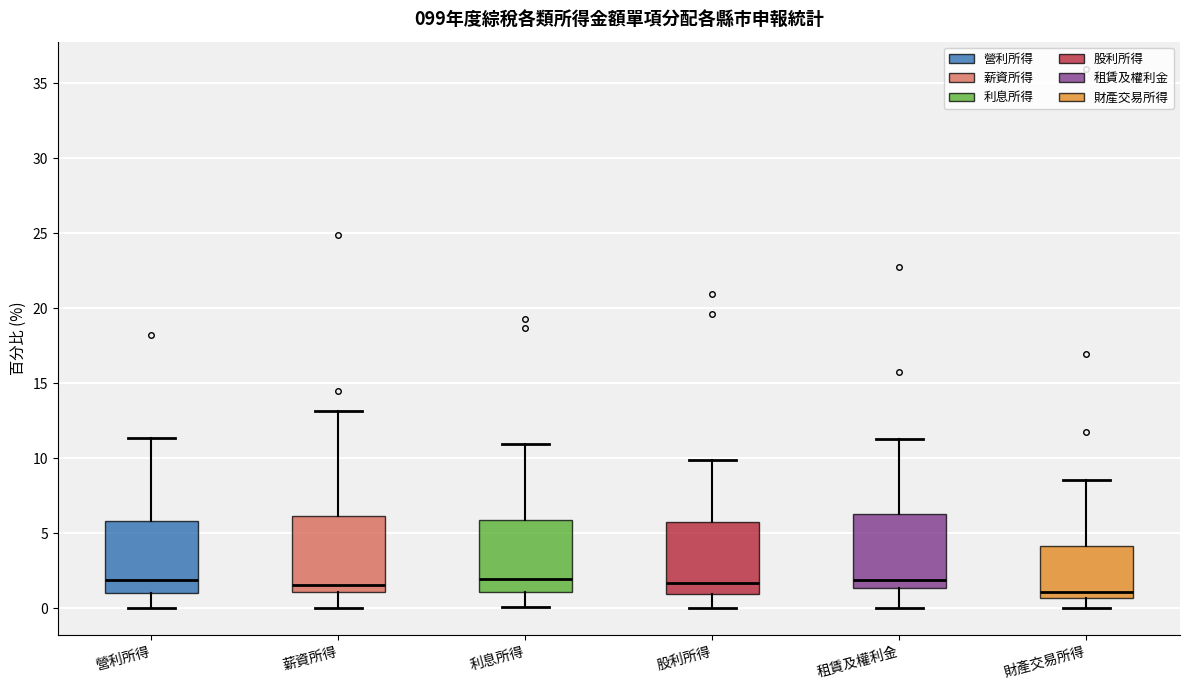

Reading left to right, transcribe this box plot: for each box, give where its median line is, the range the box spans, and where its two whiskers end, as read against the y-axis. The values are not printed on the chart, so give them approximately, as read against the axis.

營利所得: median 2.0, box 1.0 to 6.0, whiskers 0.0 to 11.5
薪資所得: median 1.5, box 1.0 to 6.0, whiskers 0.0 to 13.0
利息所得: median 2.0, box 1.0 to 6.0, whiskers 0.0 to 11.0
股利所得: median 1.5, box 1.0 to 5.5, whiskers 0.0 to 10.0
租賃及權利金: median 2.0, box 1.5 to 6.5, whiskers 0.0 to 11.5
財產交易所得: median 1.0, box 0.5 to 4.0, whiskers 0.0 to 8.5